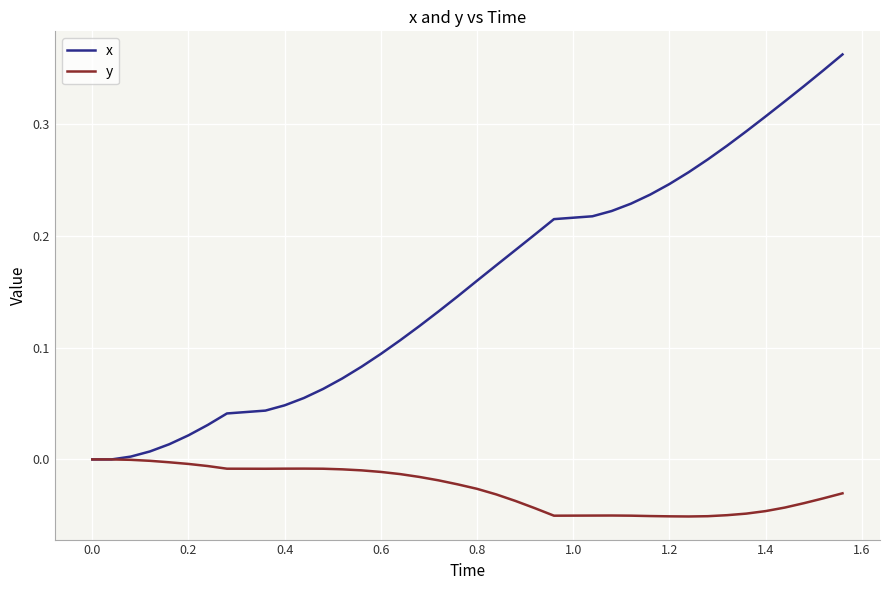

Which series has the largest range (max minus min)?

x